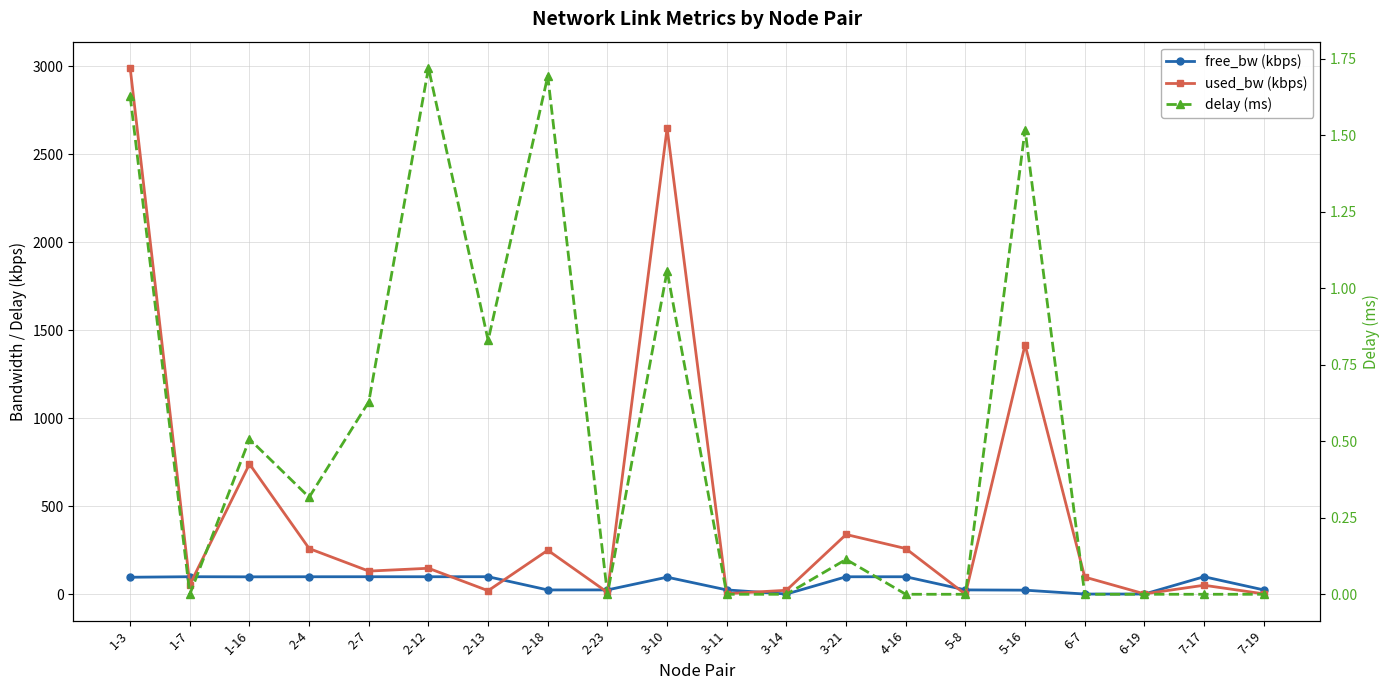

Which series has the largest total across all categories?

used_bw (kbps)